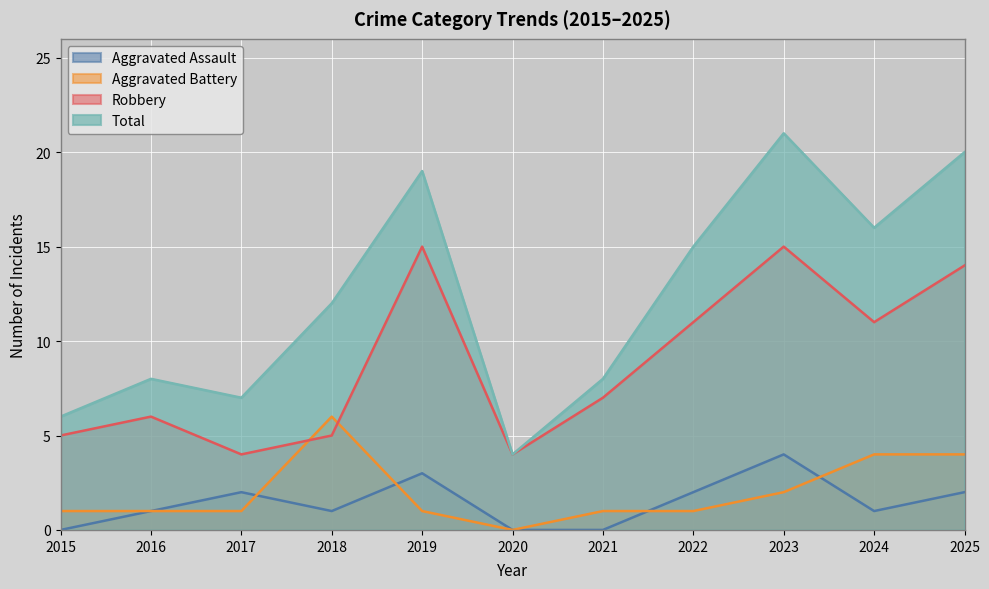

The Aggravated Assault series shows -2 at 2020. True or false?

False